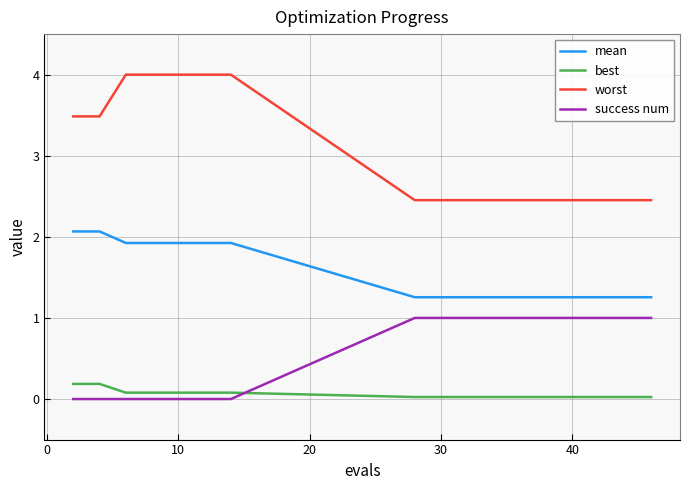

Rank the series by their maximum value, from lowest to highest.

best, success num, mean, worst